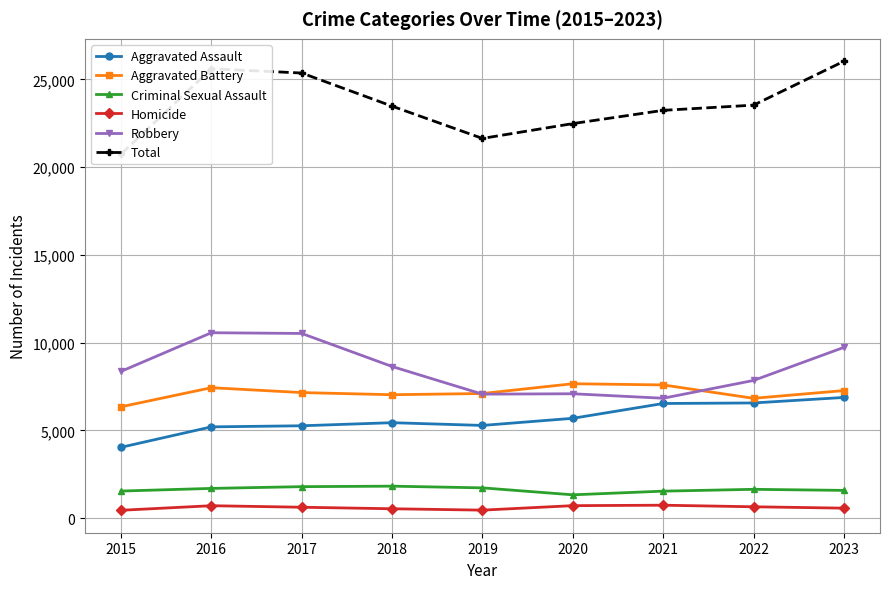

What is the value of the Robbery point at the 9th from the left?

9732